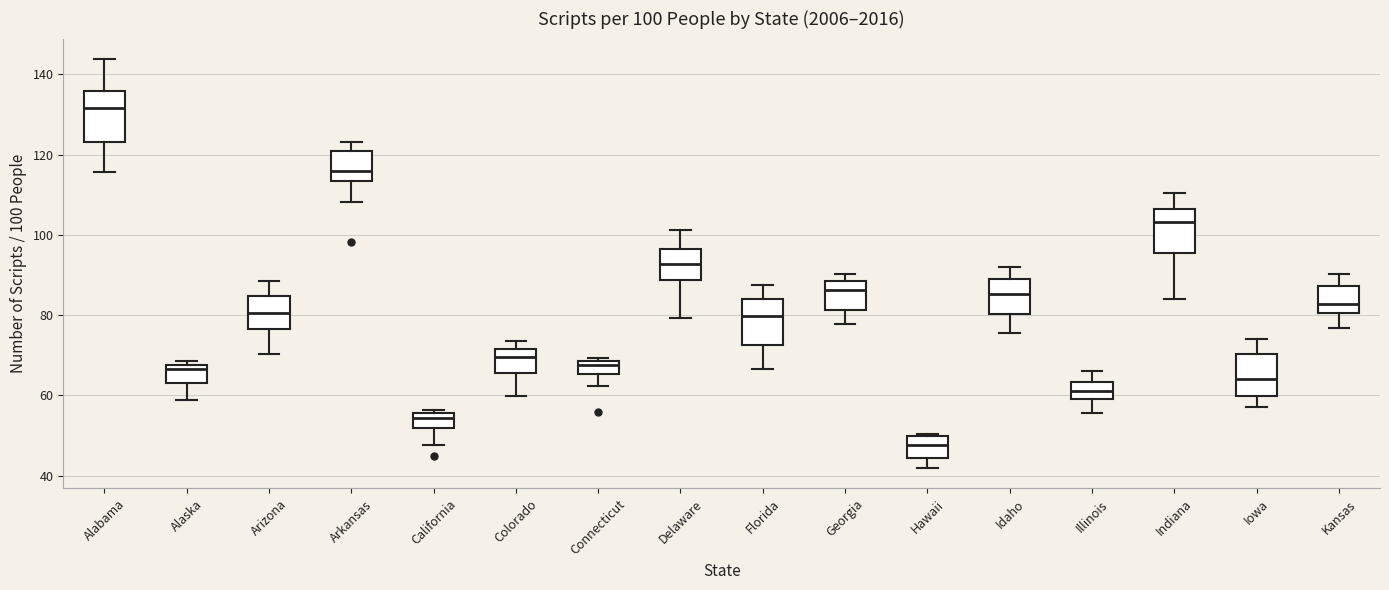

Which box's median line is the lowest?

Hawaii